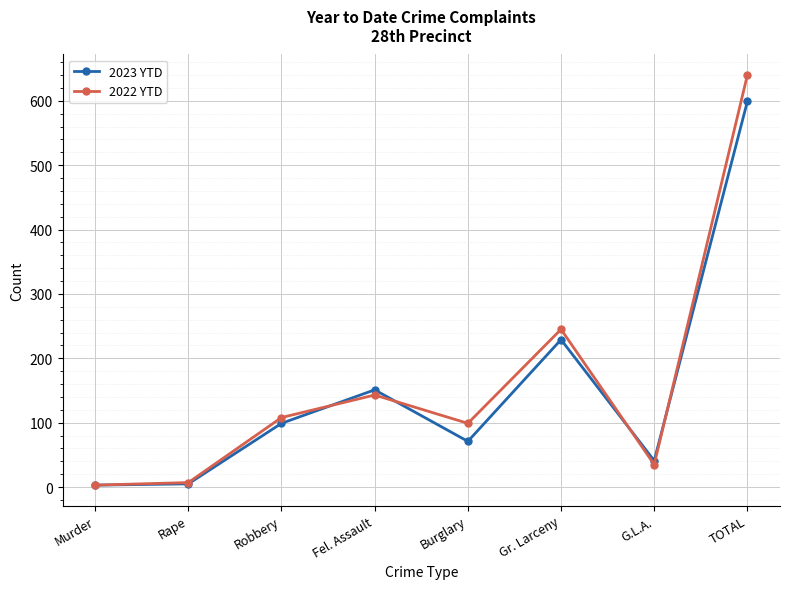

How many data points in 2023 YTD are less than 99?

4